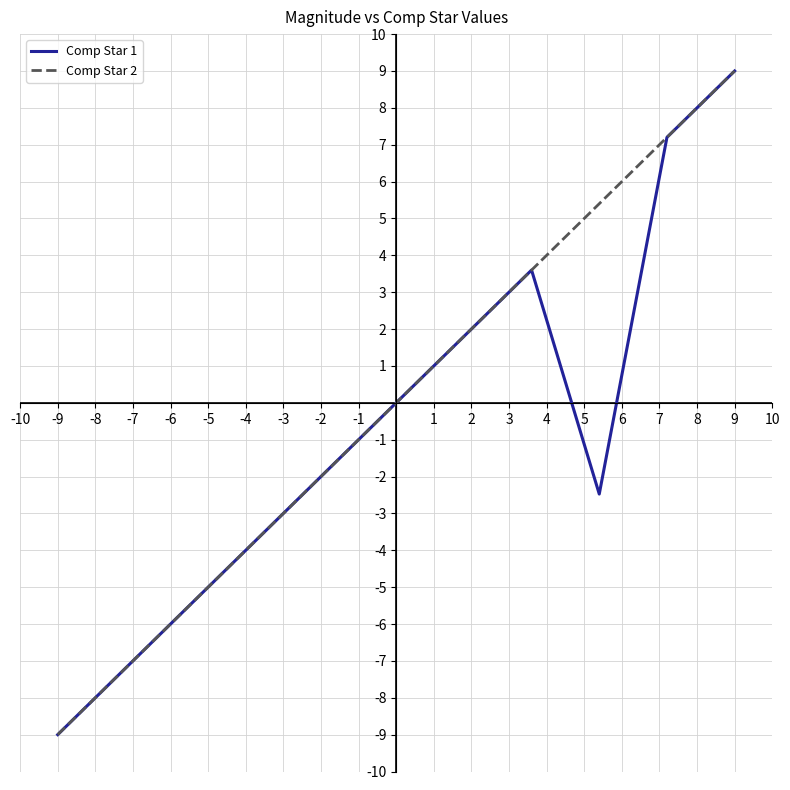

What is the maximum value shown in the chart?

9.0